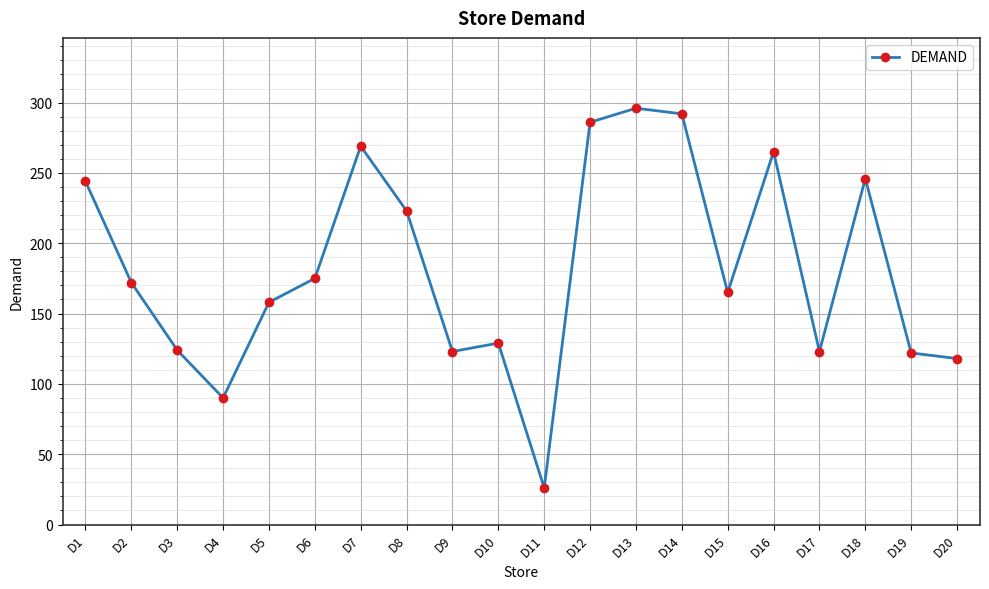

What is the greatest value displayed?

296